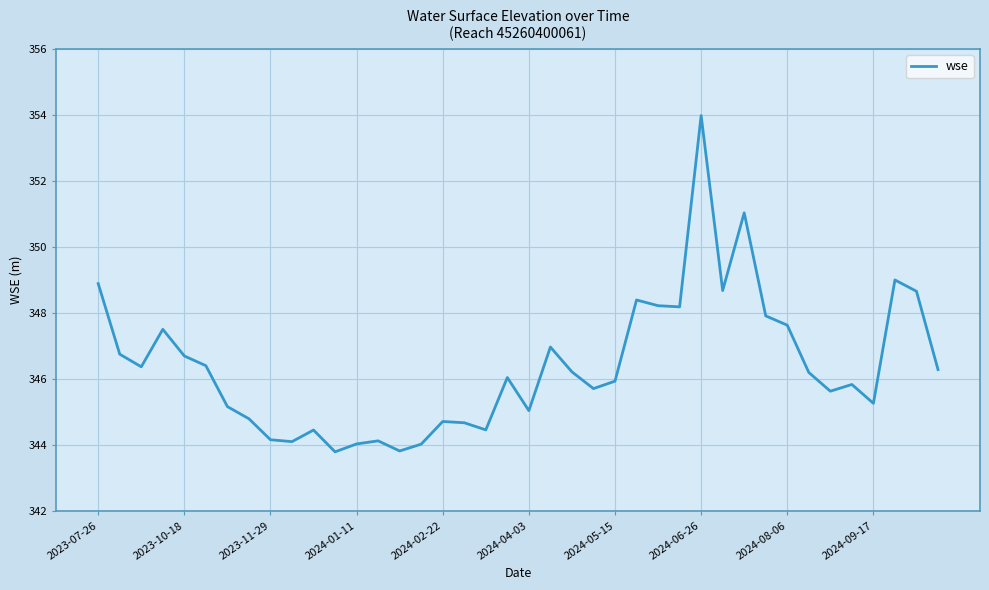

What is the sum of all values?

13856.0